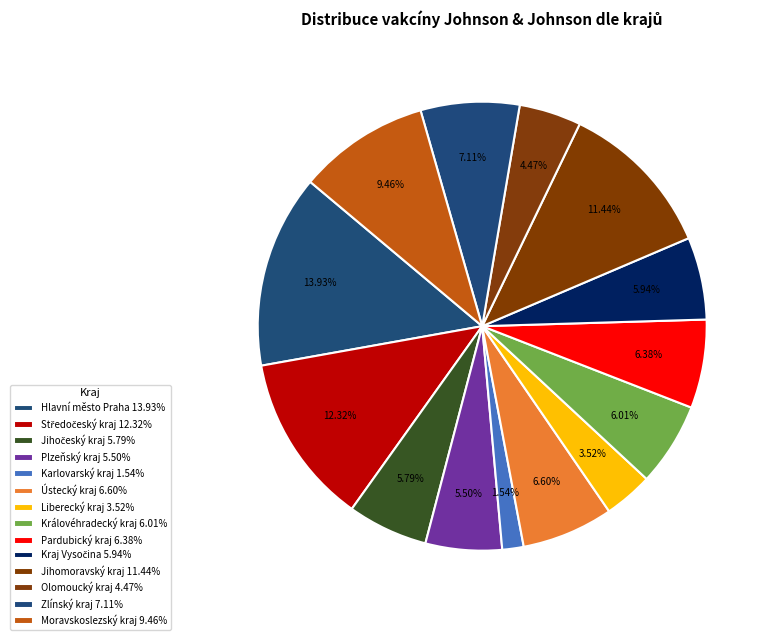

How many segments does this pie chart have?

14